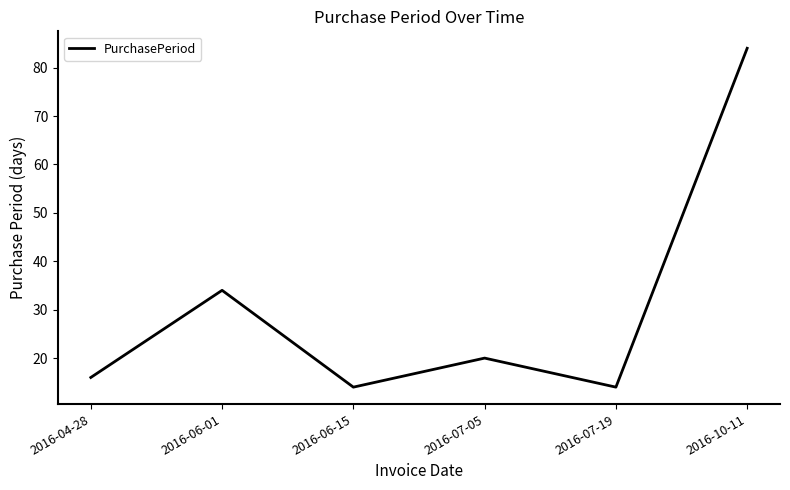

Reading left to right, extract all data points from this chart.

16	34	14	20	14	84